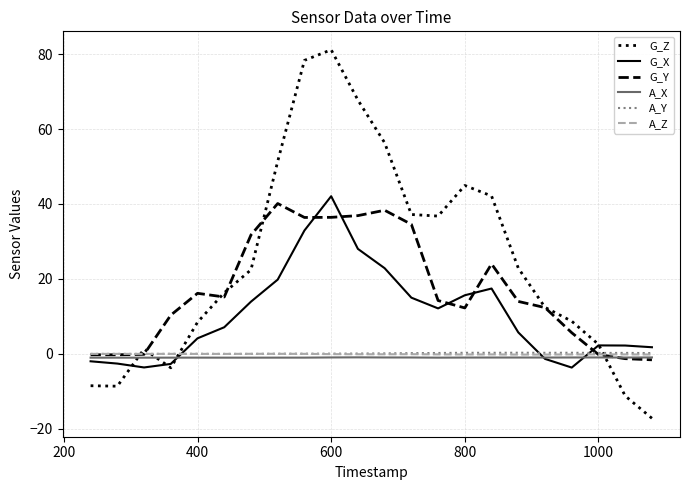

What is the difference between the maximum and minimum values in the A_Y series?

0.3